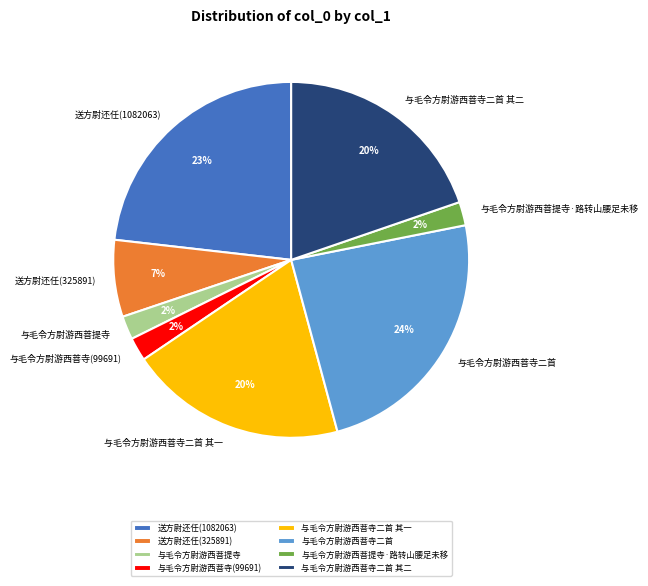

Count the number of slices in the pie.

8